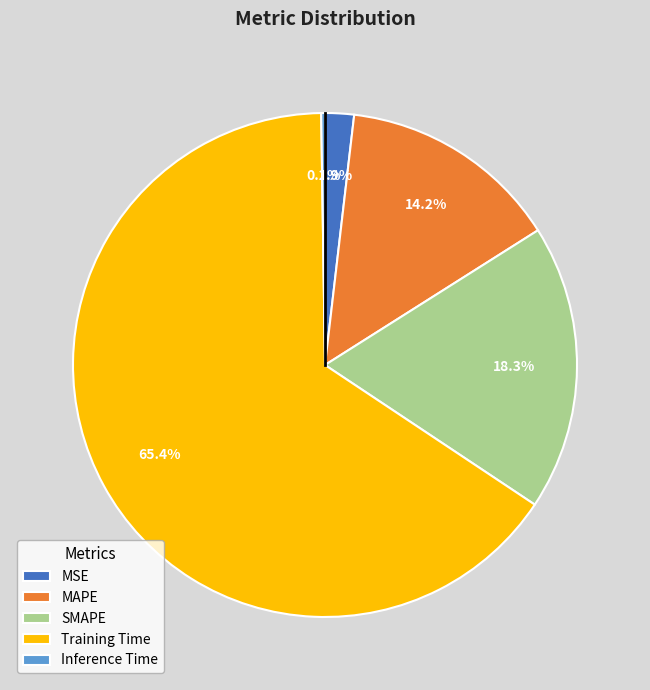

What percentage is the SMAPE slice, to the nearest percent?

18%